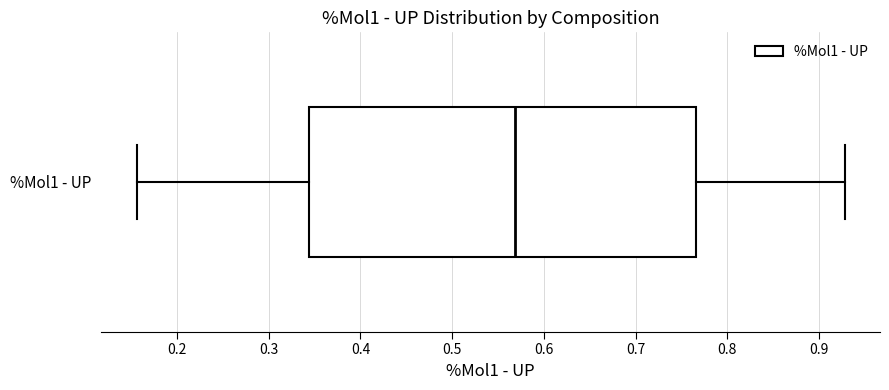

Where does the right whisker of the box for %Mol1 - UP end on the x-axis? The values are not printed on the chart, so give them approximately, as read against the axis.

0.93